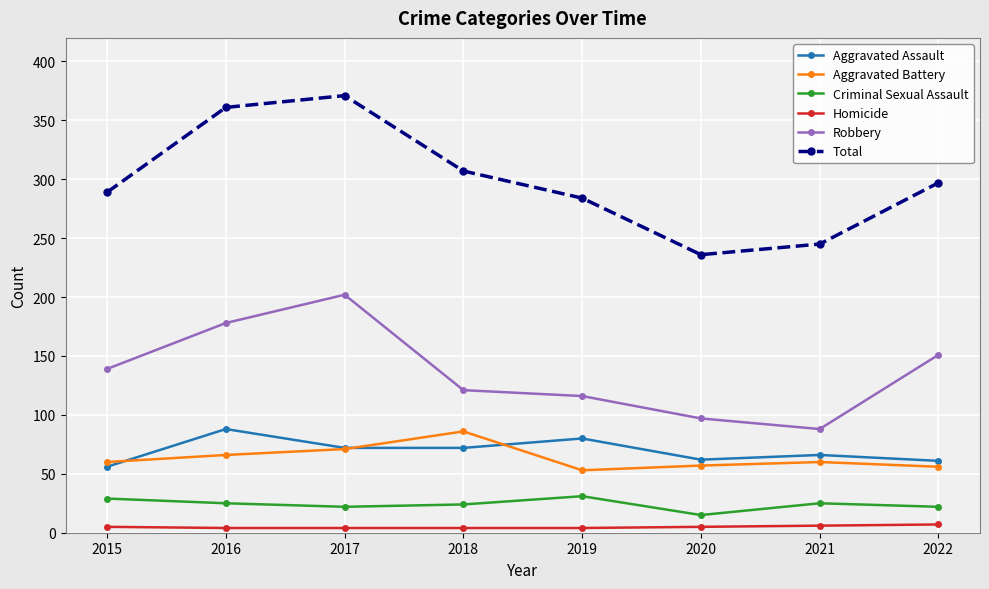

True or false: Aggravated Assault and Criminal Sexual Assault intersect in this chart.

False